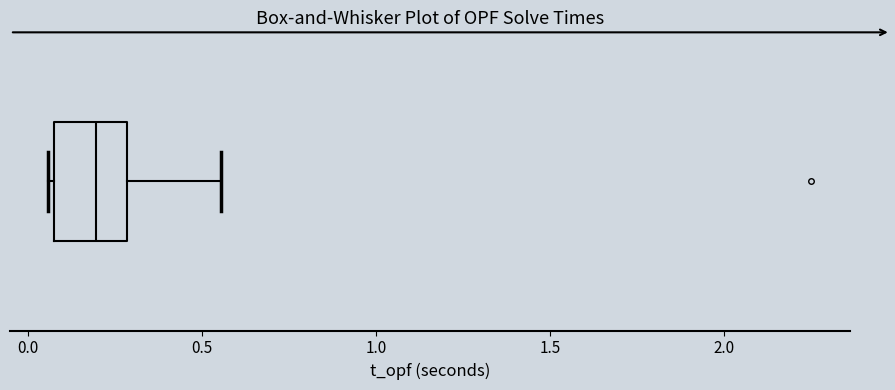

Read this box plot against the x-axis: the position of the median line, the range covered by the box, and the ends of both whiskers. The values are not printed on the chart, so give them approximately, as read against the axis.

median 0.20, box 0.10 to 0.30, whiskers 0.05 to 0.55